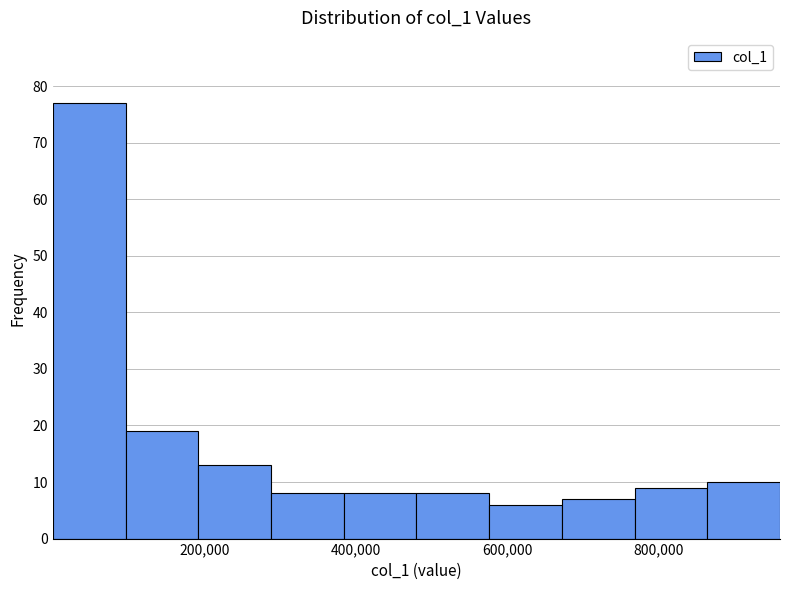

Reading left to right, transcribe this chart: for each bar, give the range it covers on the x-axis and its height. Neither the bar edges nor the heights are printed on the chart, so give them approximately, as read against the axes.

0 to 100000: 77
100000 to 200000: 19
200000 to 280000: 13
280000 to 380000: 8
380000 to 480000: 8
480000 to 580000: 8
580000 to 680000: 6
680000 to 760000: 7
760000 to 860000: 9
860000 to 960000: 10